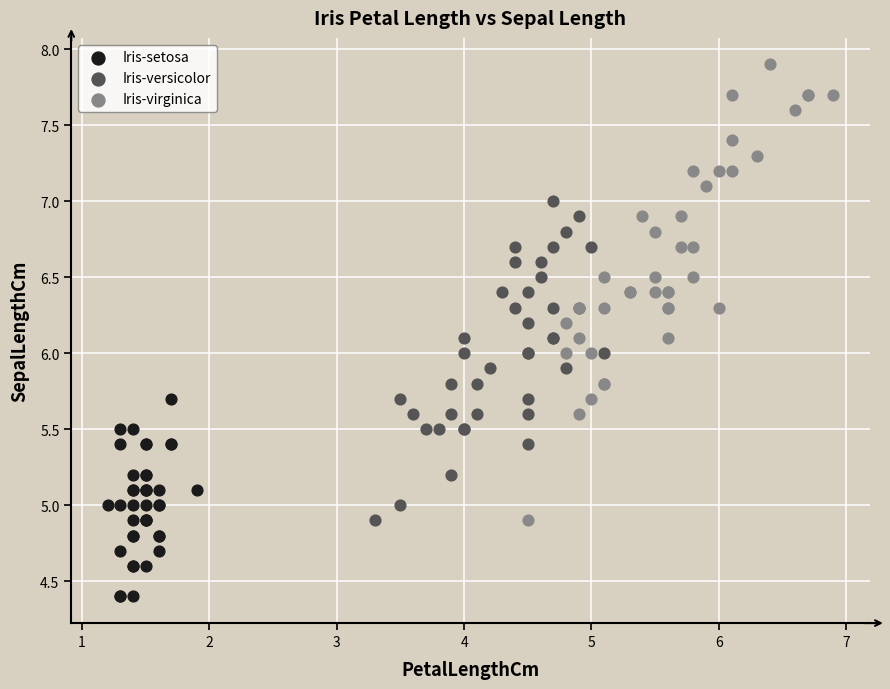

Which series has the largest Y range (max minus min)?

Iris-virginica